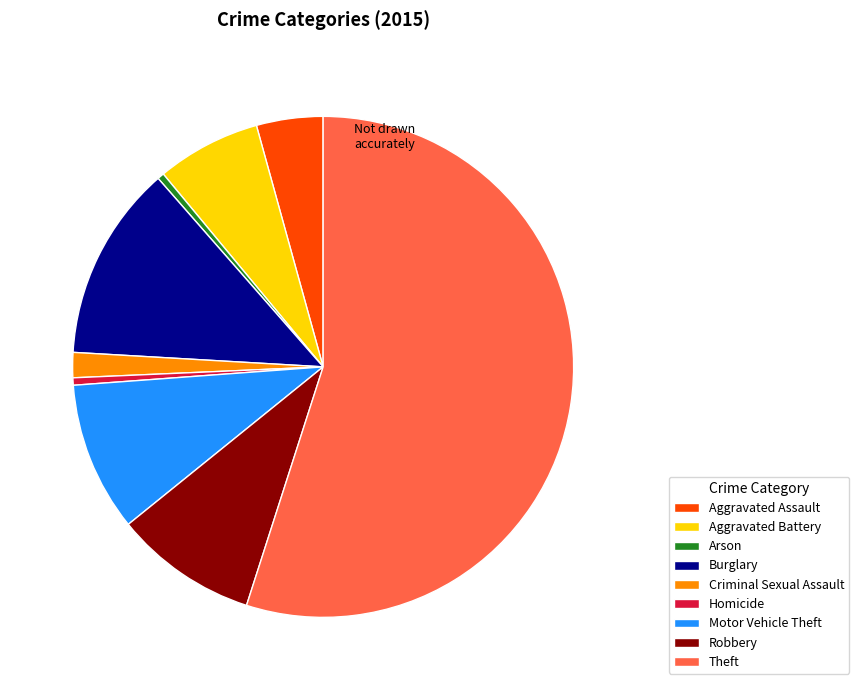

Is the sum of Robbery and Criminal Sexual Assault greater than half?

No